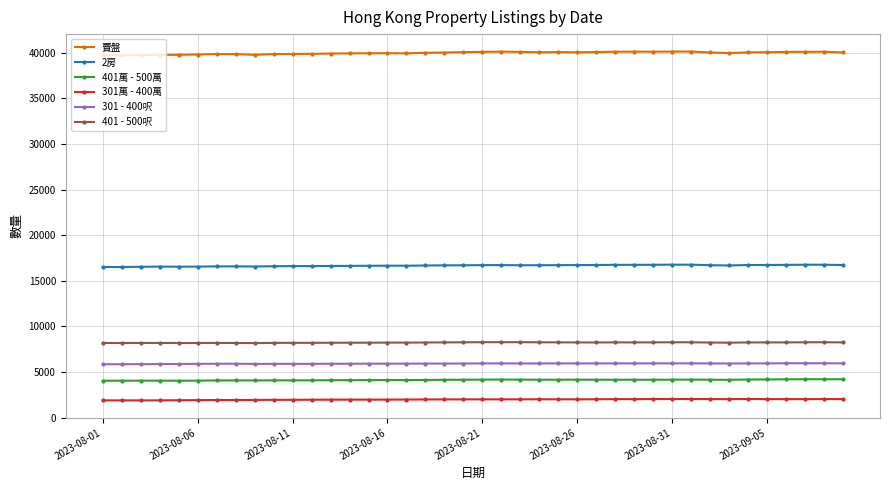

Which series has the largest total across all categories?

賣盤